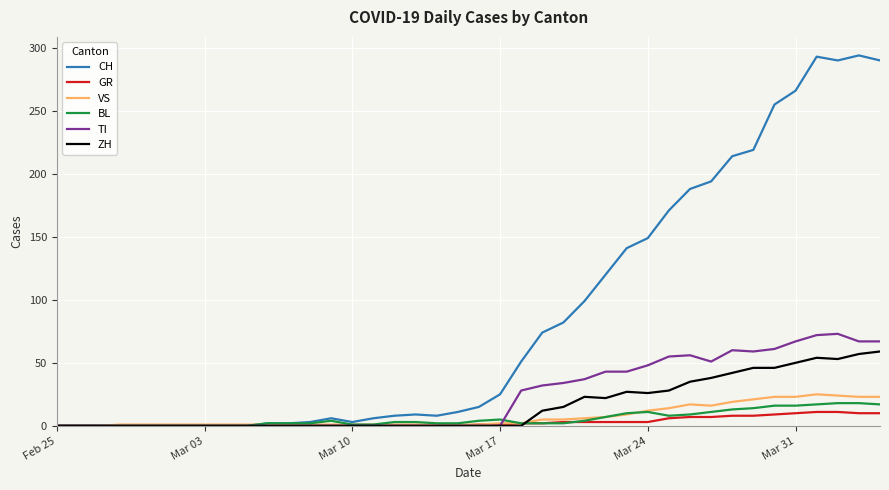

Which series has the largest range (max minus min)?

CH